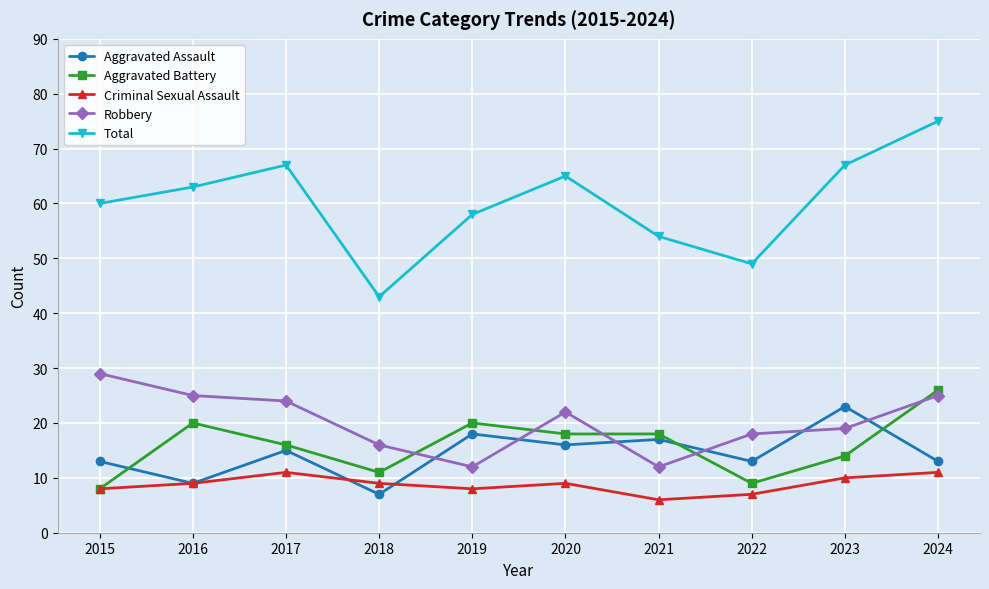

The Aggravated Assault series shows 18 at 2019. True or false?

True